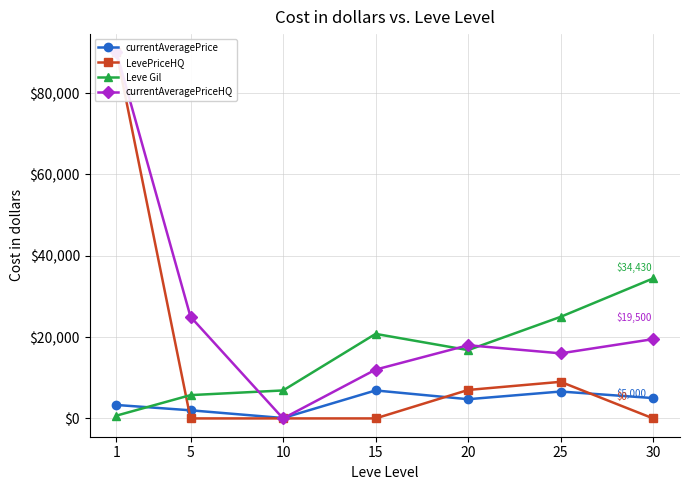

What is the maximum value for LevePriceHQ?

90000.0